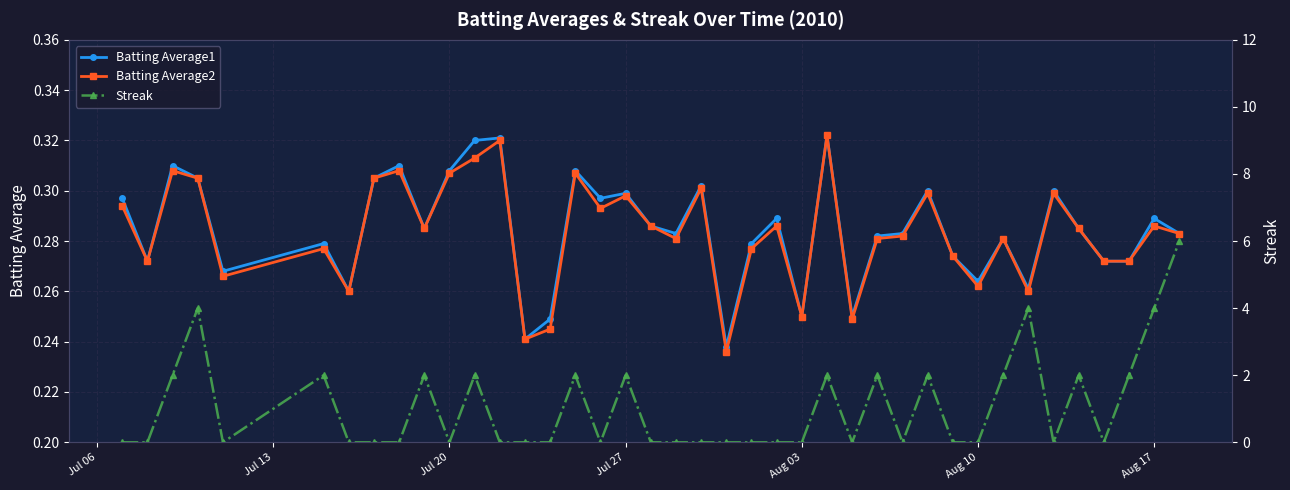

What is the difference between the second highest and minimum values in the Streak series?

4.0